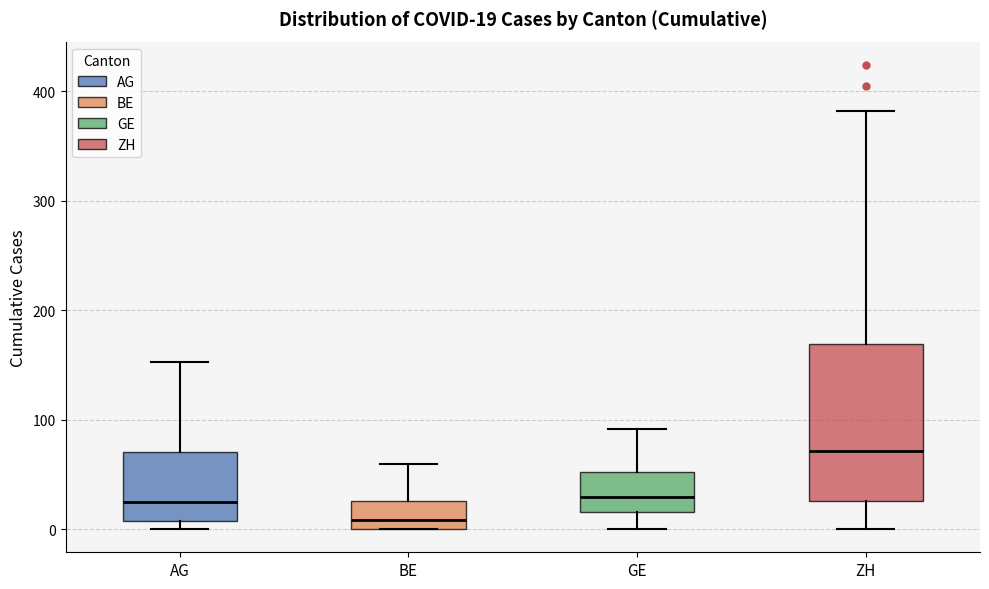

Comparing the boxes themselves (not the whiskers), which one is the tallest?

ZH